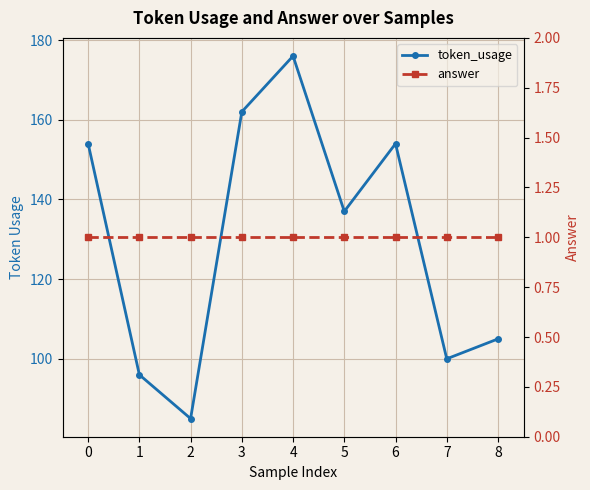

How many categories are shown in the chart?

9